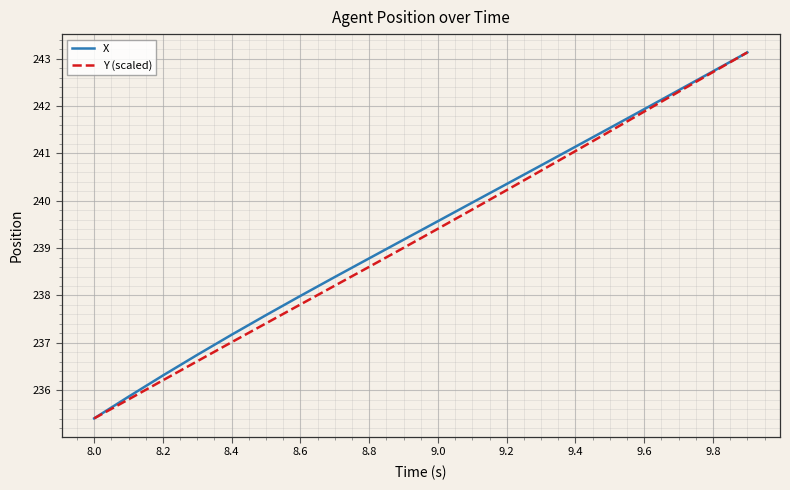

What is the greatest value displayed?

243.1